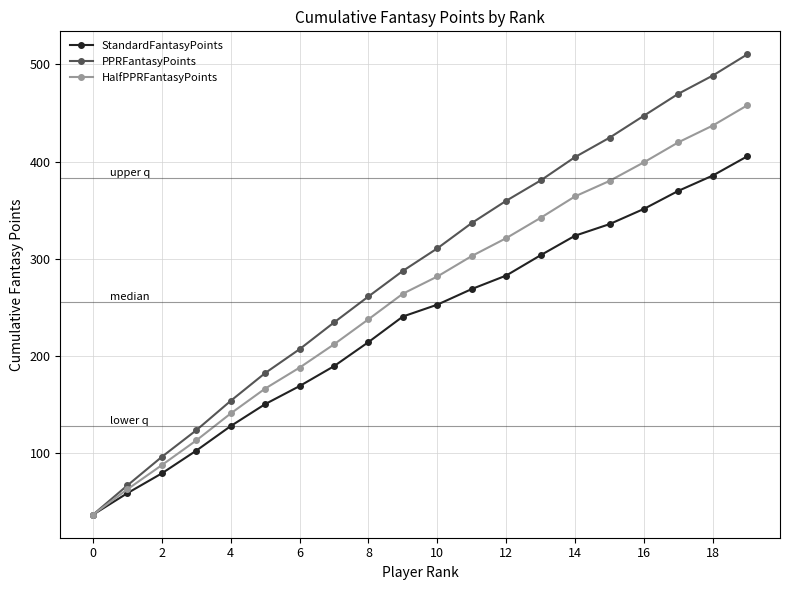

List the series in order of their peak value, highest first.

PPRFantasyPoints, HalfPPRFantasyPoints, StandardFantasyPoints